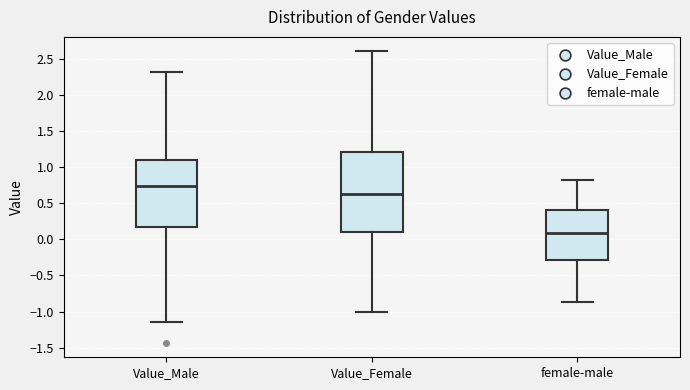

Reading left to right, read every box against the y-axis: the position of its median line, the range the box covers, and the ends of its whiskers. The values are not printed on the chart, so give them approximately, as read against the axis.

Value_Male: median 0.75, box 0.15 to 1.10, whiskers -1.15 to 2.35
Value_Female: median 0.65, box 0.10 to 1.20, whiskers -1.00 to 2.60
female-male: median 0.10, box -0.30 to 0.40, whiskers -0.85 to 0.80